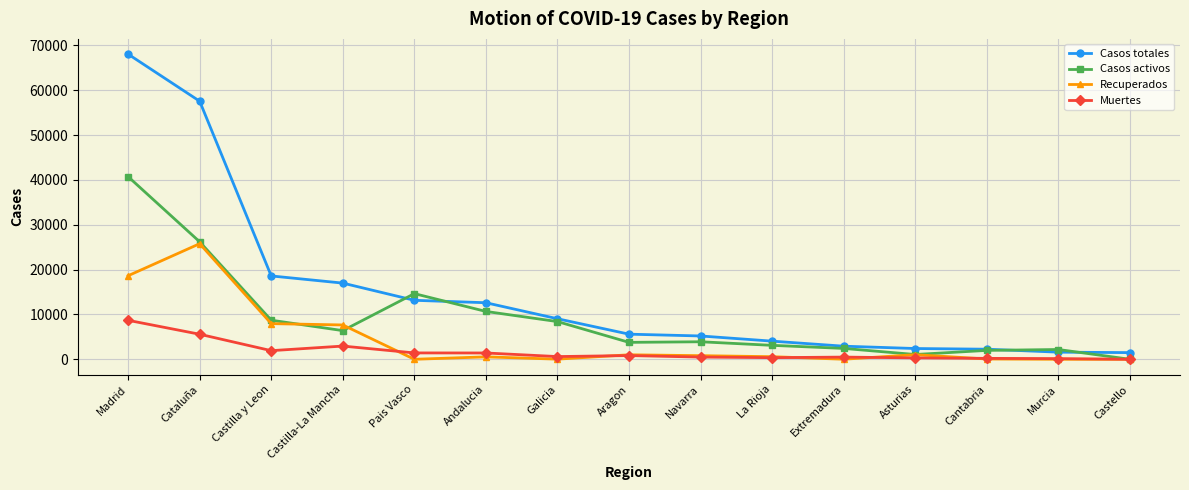

At how many categories does at least one series exceed 21464?

2